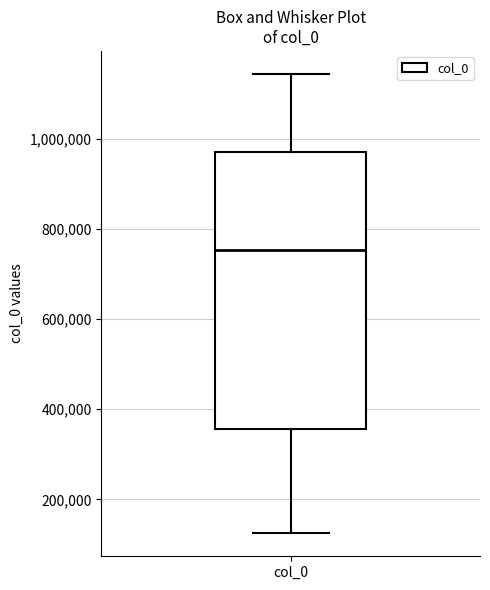

Transcribe this box plot: give where the median line is, the range the box spans, and where the two whiskers end, as read against the y-axis. The values are not printed on the chart, so give them approximately, as read against the axis.

median 760000, box 360000 to 980000, whiskers 120000 to 1140000